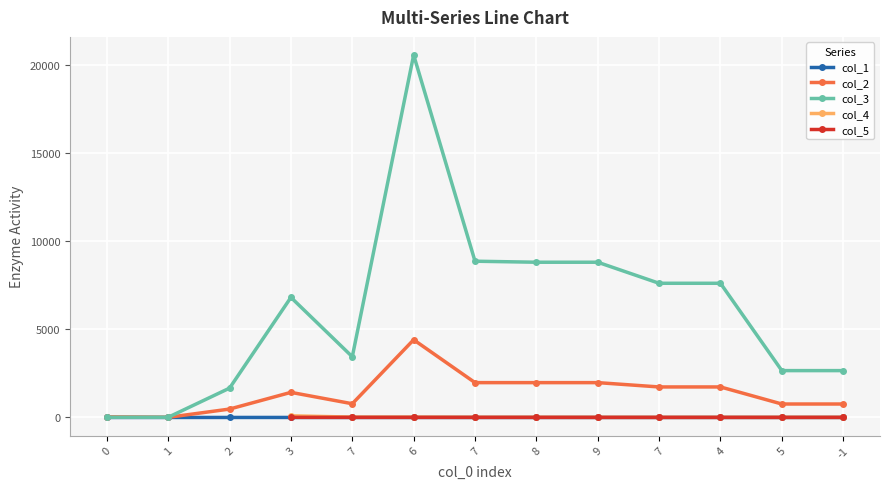

How many values in the col_2 series are below 1424?

6